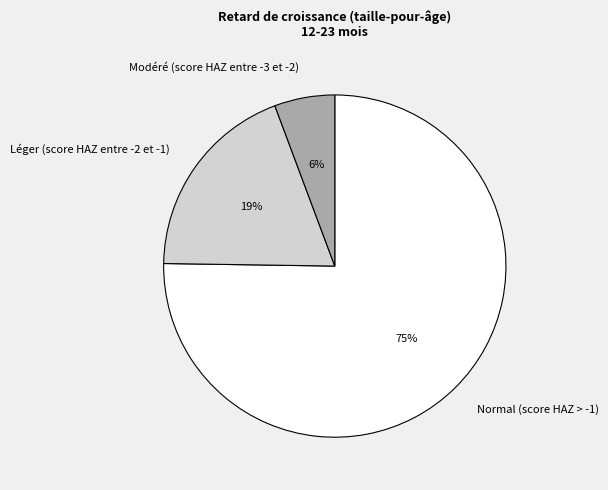

Combined, do Léger (score HAZ entre -2 et -1) and Modéré (score HAZ entre -3 et -2) account for over 50%?

No